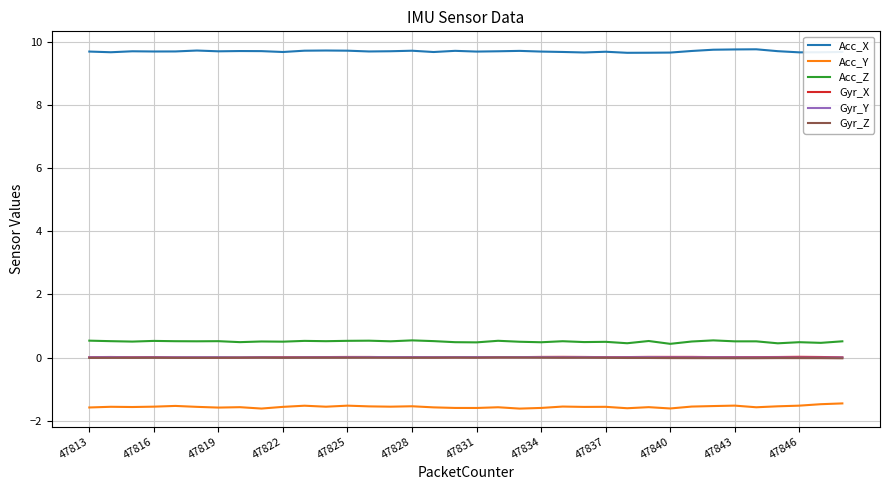

Is this an area chart (filled region under the line)?

No